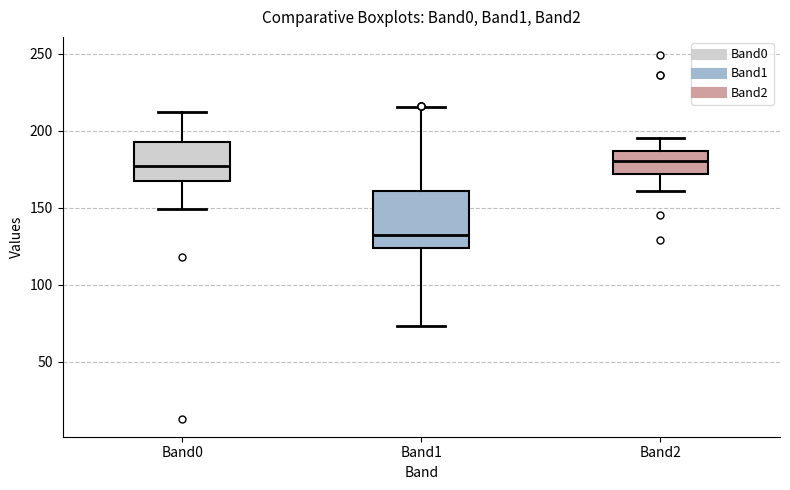

Reading left to right, transcribe this box plot: for each box, give where its median line is, the range the box spans, and where its two whiskers end, as read against the y-axis. The values are not printed on the chart, so give them approximately, as read against the axis.

Band0: median 175, box 170 to 195, whiskers 150 to 210
Band1: median 130, box 125 to 160, whiskers 75 to 215
Band2: median 180, box 170 to 185, whiskers 160 to 195